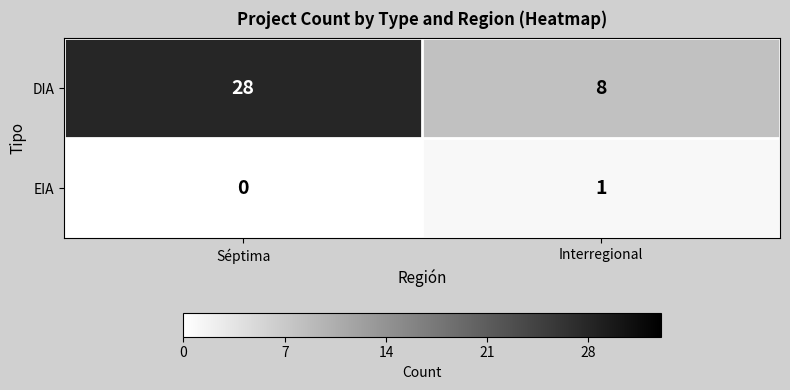

List the series in order of their overall mean, lowest first.

EIA, DIA